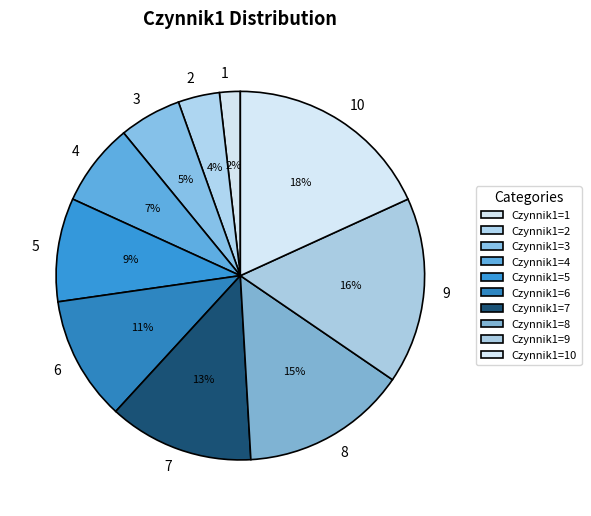

Approximately how many times larger is the value at 9 compared to 10?

0.9